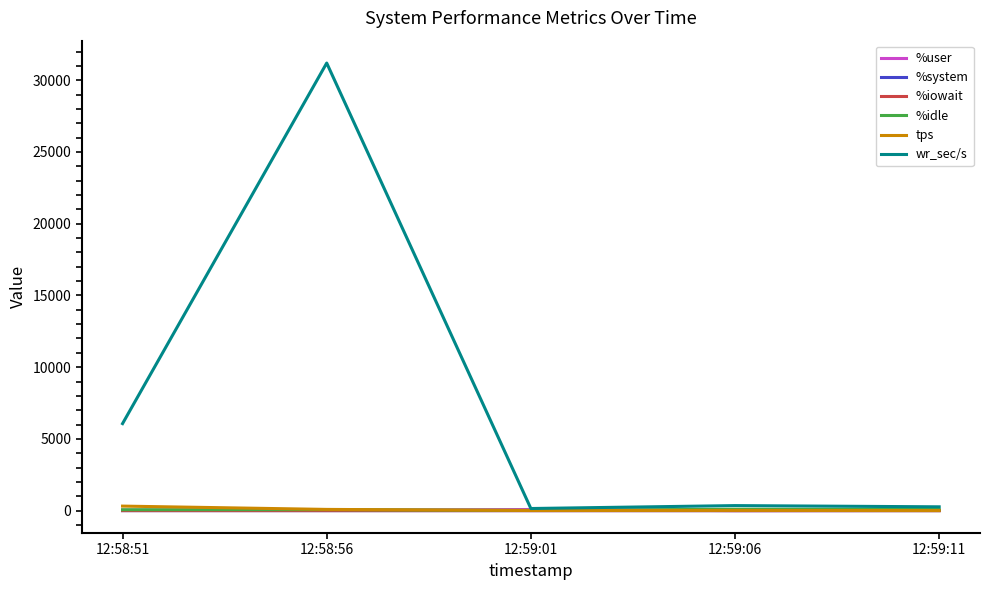

How many intersections are there between %idle and %user?

2